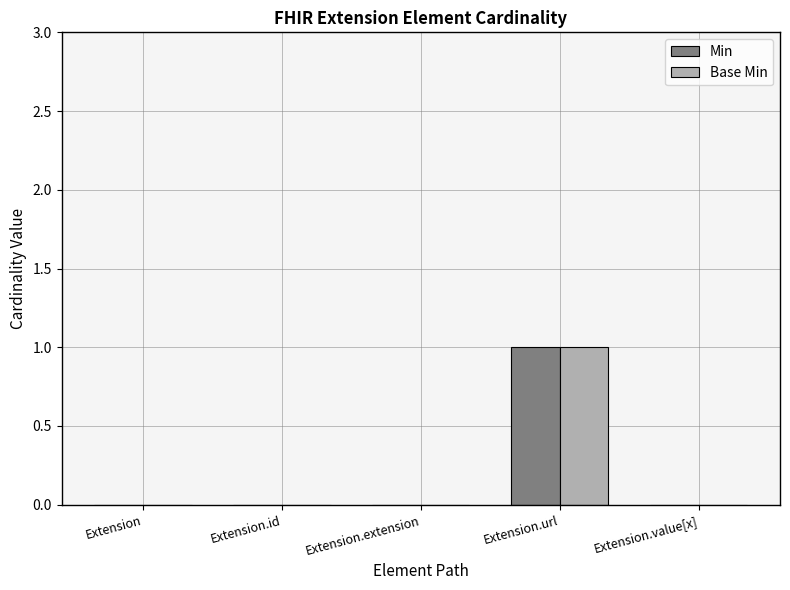

At which category is the sum across all series the highest?

Extension.url